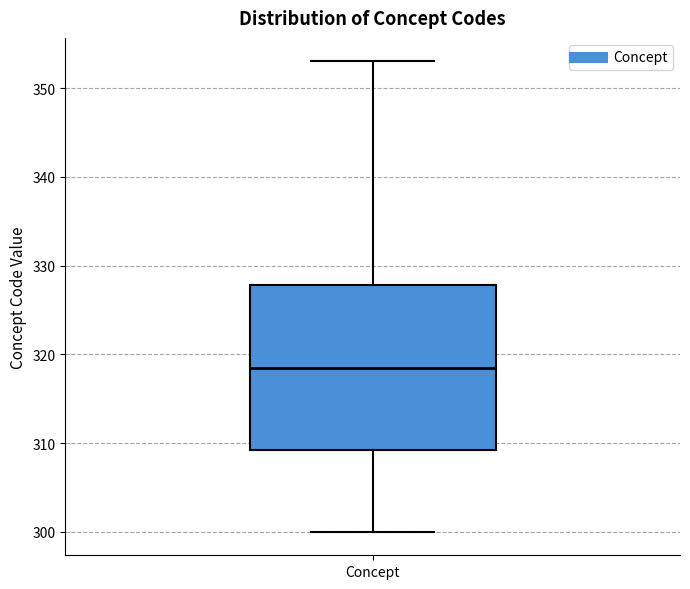

Transcribe this box plot: give where the median line is, the range the box spans, and where the two whiskers end, as read against the y-axis. The values are not printed on the chart, so give them approximately, as read against the axis.

median 319, box 309 to 328, whiskers 300 to 353